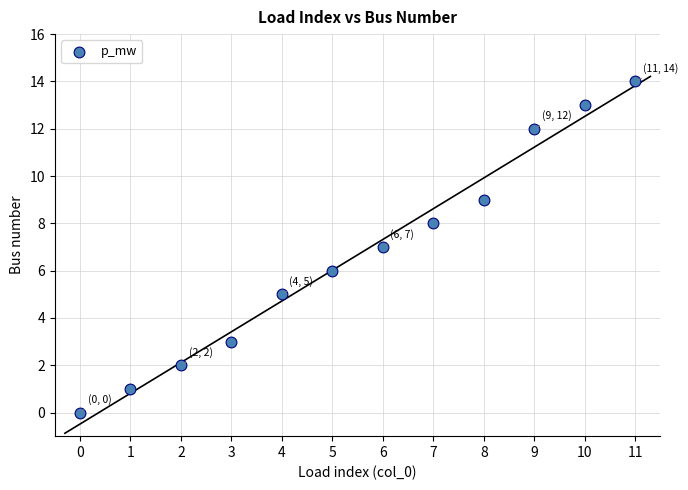

What is the average Y value?

7